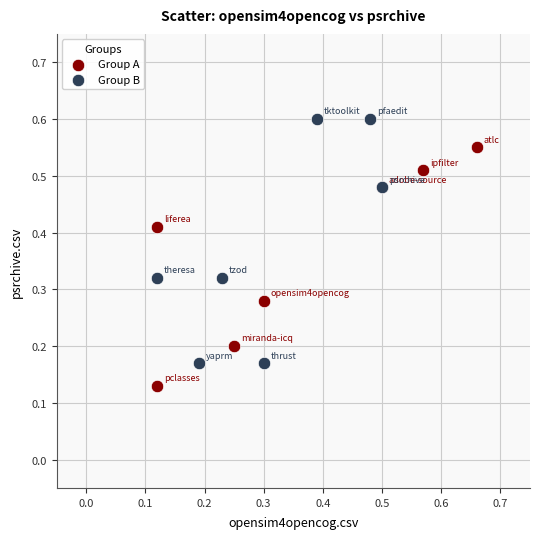

Which series contains the lowest Y value?

Group A